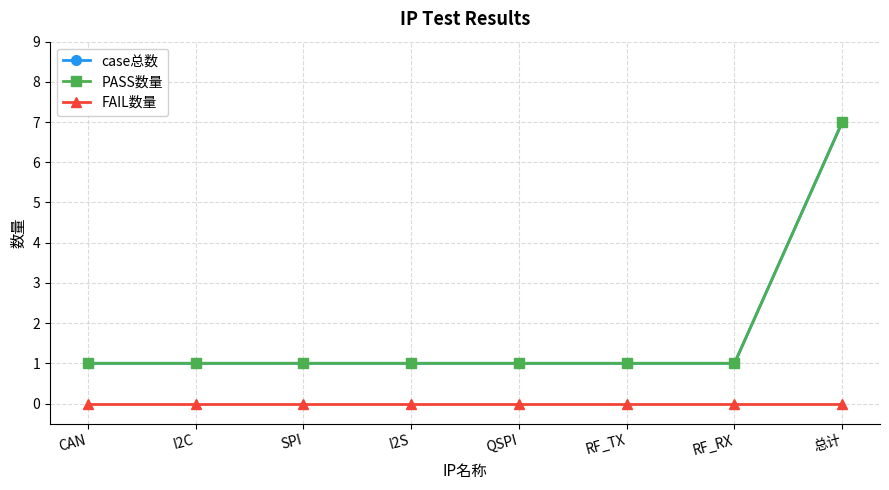

The value of PASS数量 at 总计 is 7. True or false?

True